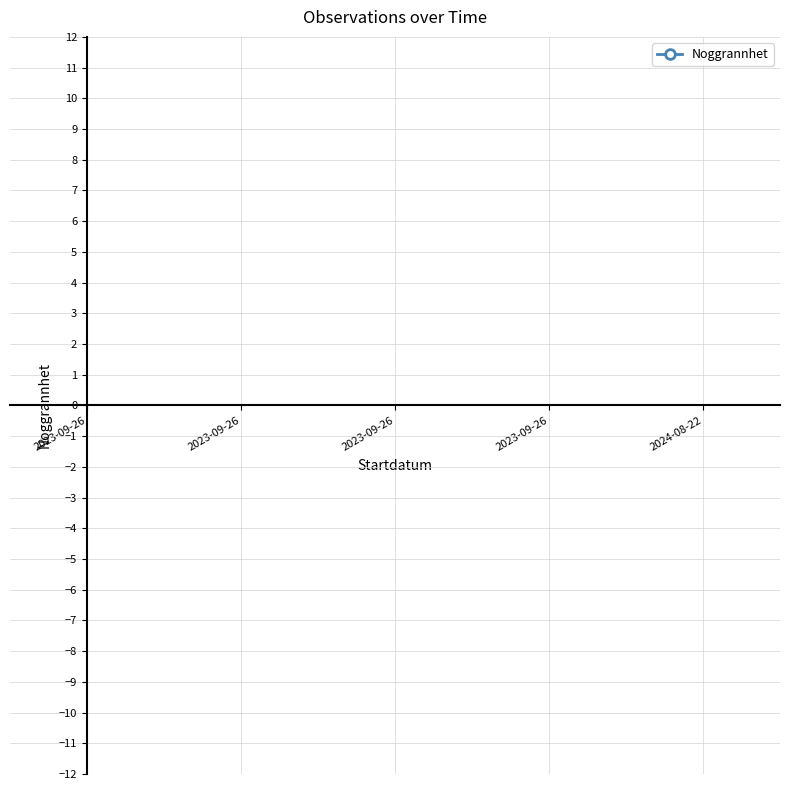

What is the label of the 4th point from the right?

2023-09-26